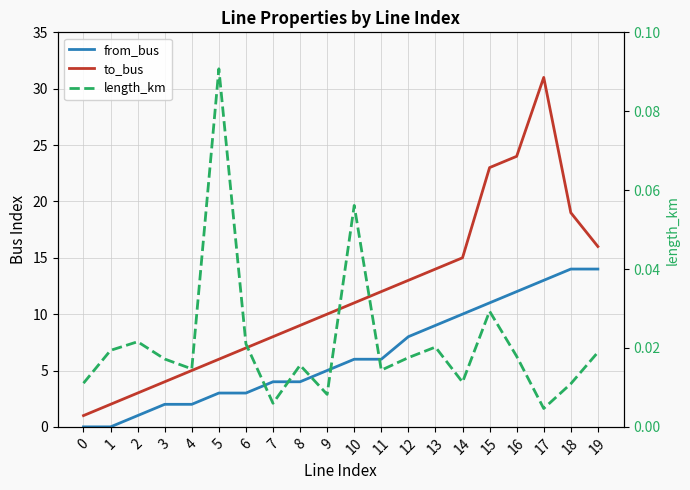

Reading left to right, transcribe all the data shown in this chart.

from_bus: 0=0.0	1=0.0	2=1.0	3=2.0	4=2.0	5=3.0	6=3.0	7=4.0	8=4.0	9=5.0	10=6.0	11=6.0	12=8.0	13=9.0	14=10.0	15=11.0	16=12.0	17=13.0	18=14.0	19=14.0
to_bus: 0=1.0	1=2.0	2=3.0	3=4.0	4=5.0	5=6.0	6=7.0	7=8.0	8=9.0	9=10.0	10=11.0	11=12.0	12=13.0	13=14.0	14=15.0	15=23.0	16=24.0	17=31.0	18=19.0	19=16.0
length_km: 0=0.0	1=0.0	2=0.0	3=0.0	4=0.0	5=0.1	6=0.0	7=0.0	8=0.0	9=0.0	10=0.1	11=0.0	12=0.0	13=0.0	14=0.0	15=0.0	16=0.0	17=0.0	18=0.0	19=0.0